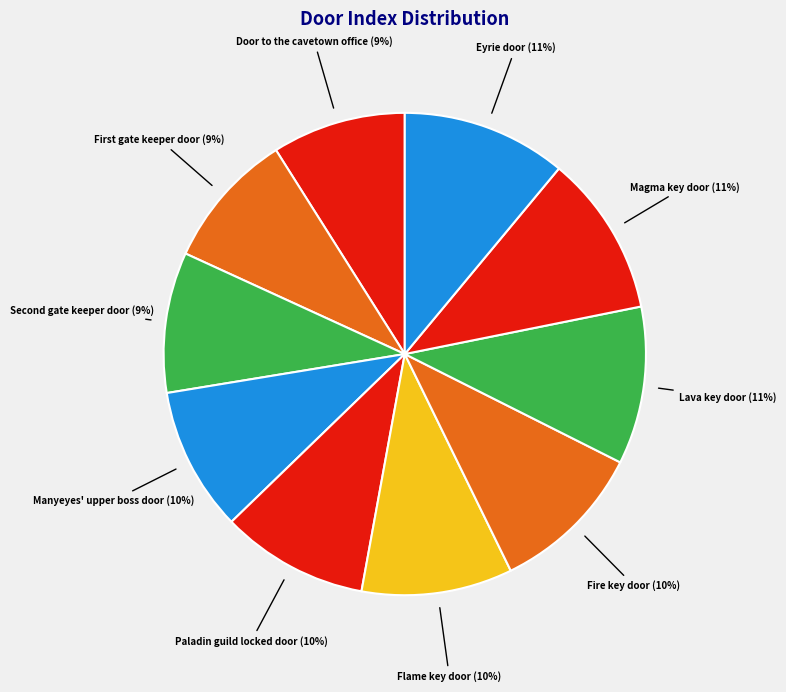

How many slices are in this pie chart?

10